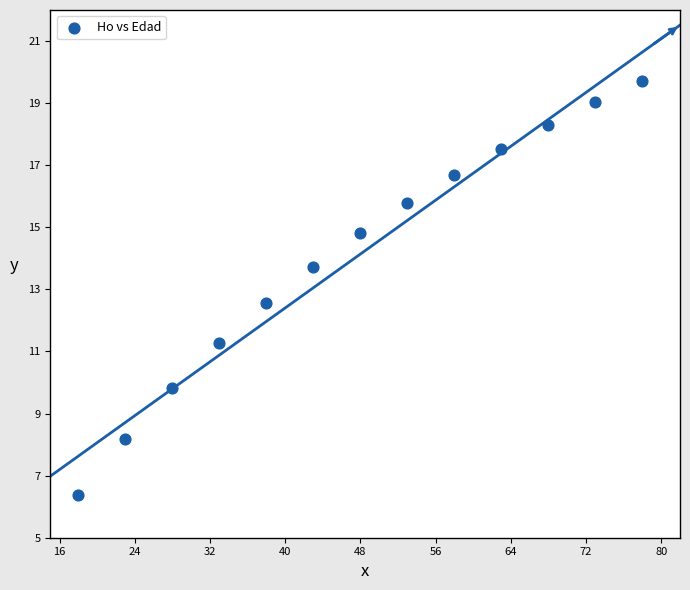

What Y value in the scatter plot is closest to 13?

12.6